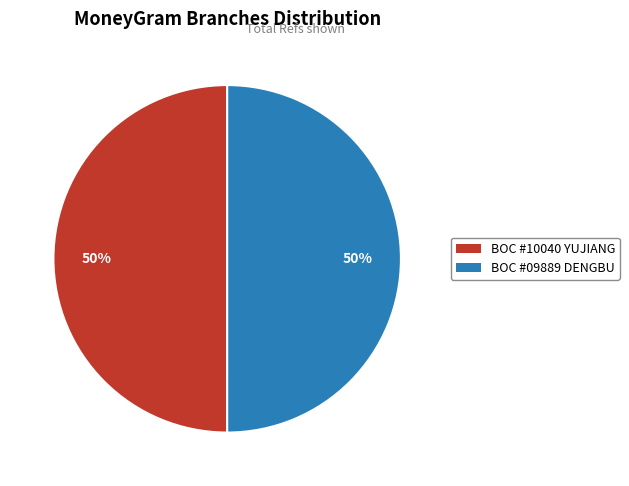

To the nearest percent, what is the average slice percentage?

50%